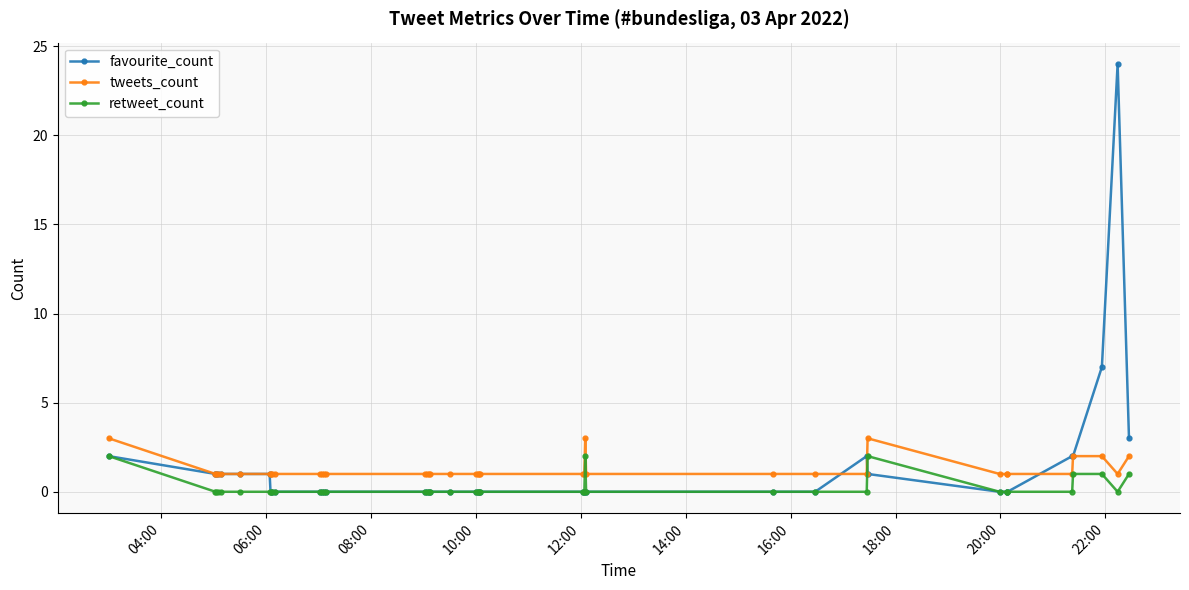

Which series ends up on top after the final intersection of favourite_count and tweets_count?

favourite_count